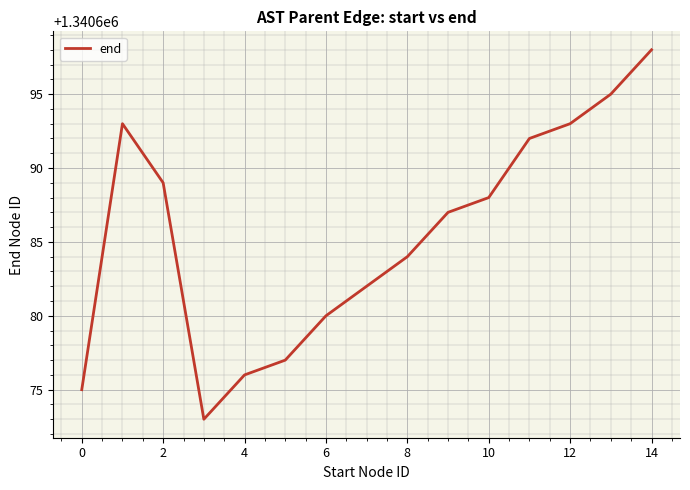

What is the smallest value displayed?

1340673